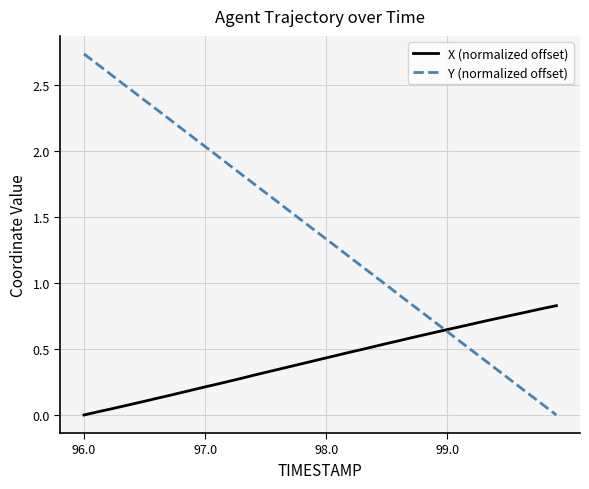

Which series has the largest range (max minus min)?

Y (normalized offset)